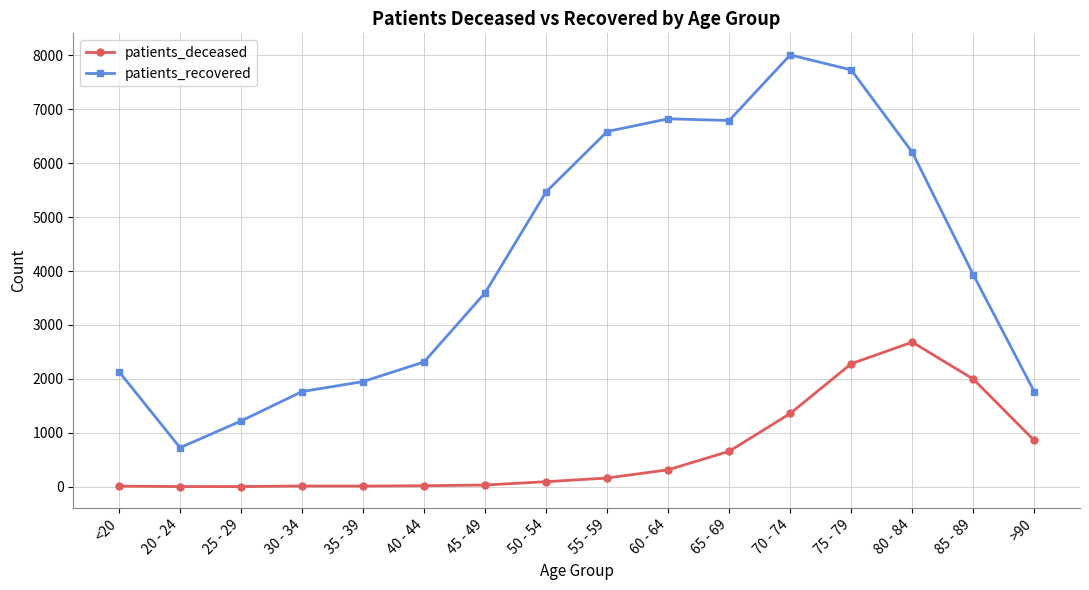

Is the value of patients_recovered at 85 - 89 greater than the value of patients_deceased at 45 - 49?

Yes